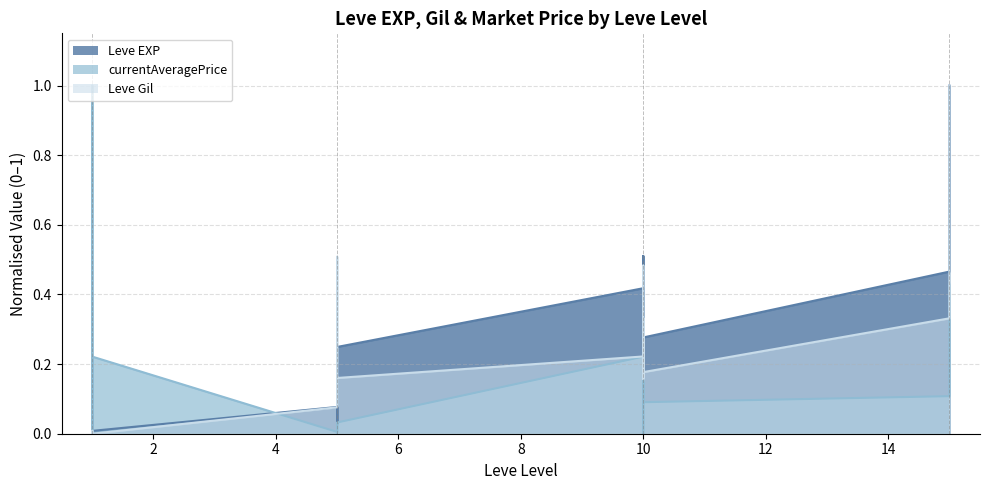

How many lines are shown in the chart?

3